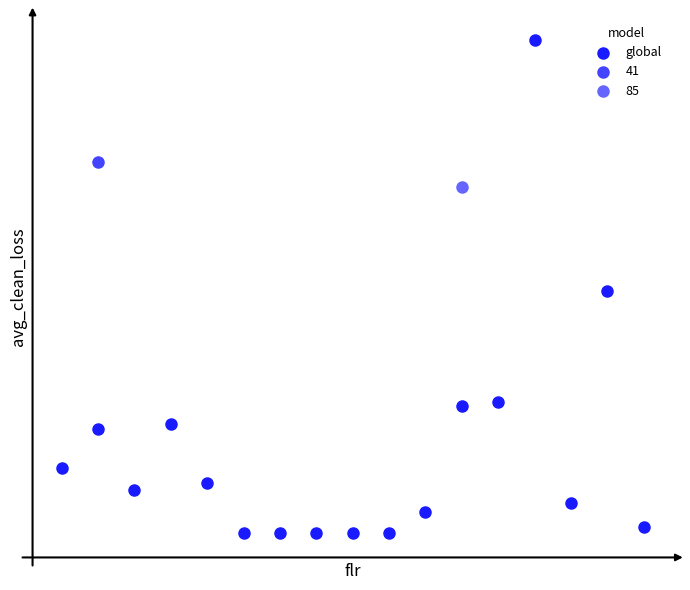

What are all the series names shown in the legend?

global, 41, 85